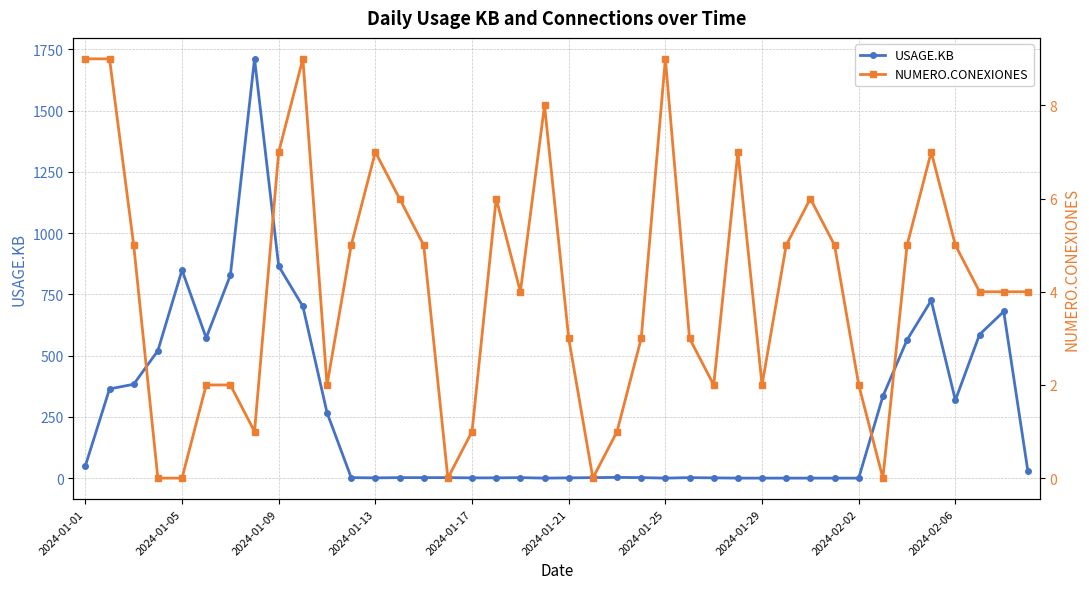

In USAGE.KB, how many points are higher than both neighbors (excluding endpoints)?

7